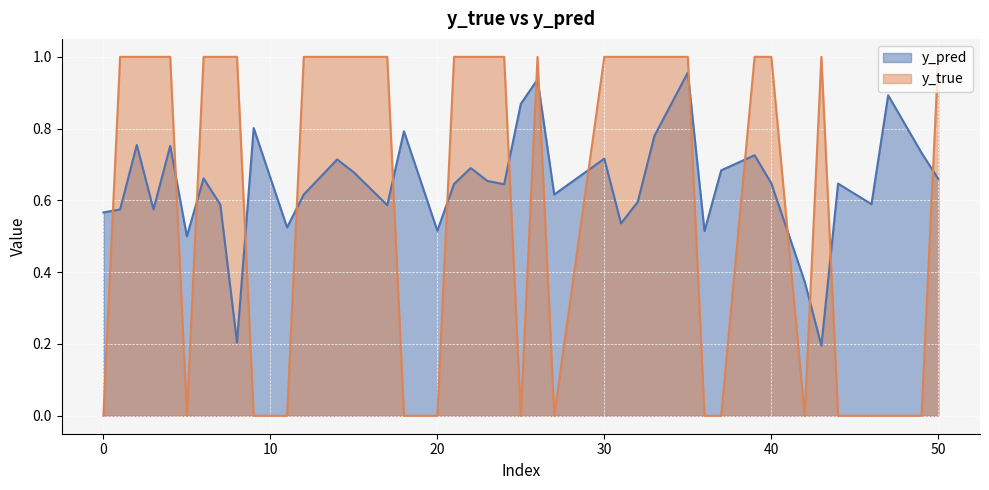

Which series has the widest spread of values?

y_true